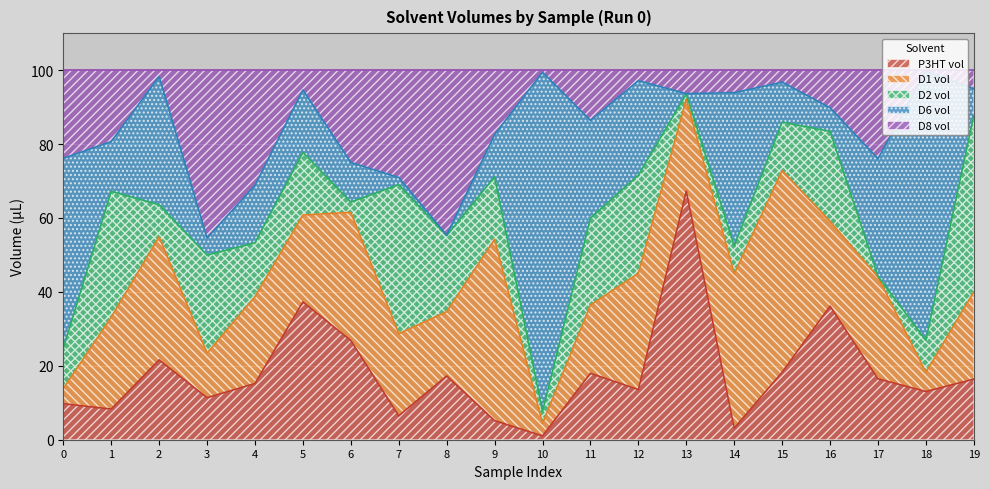

Between 18 and 0, which is larger?

18